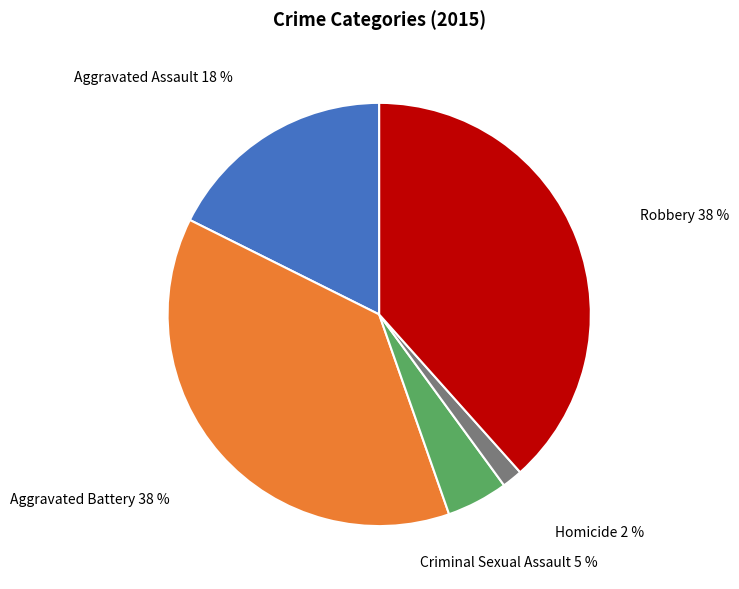

Does Aggravated Assault represent more than half of the total?

No